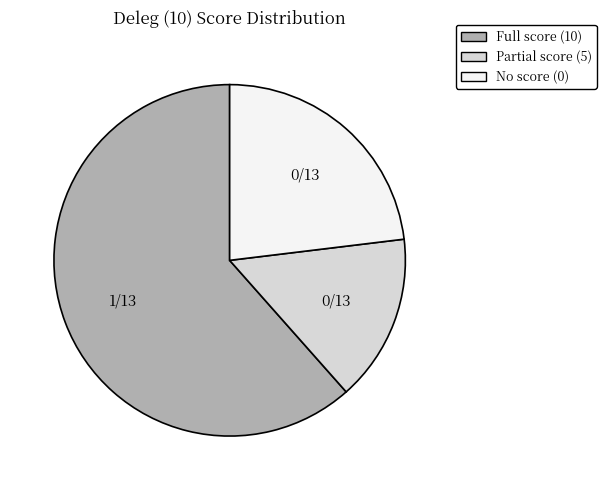

Is there a majority slice in this chart?

Yes